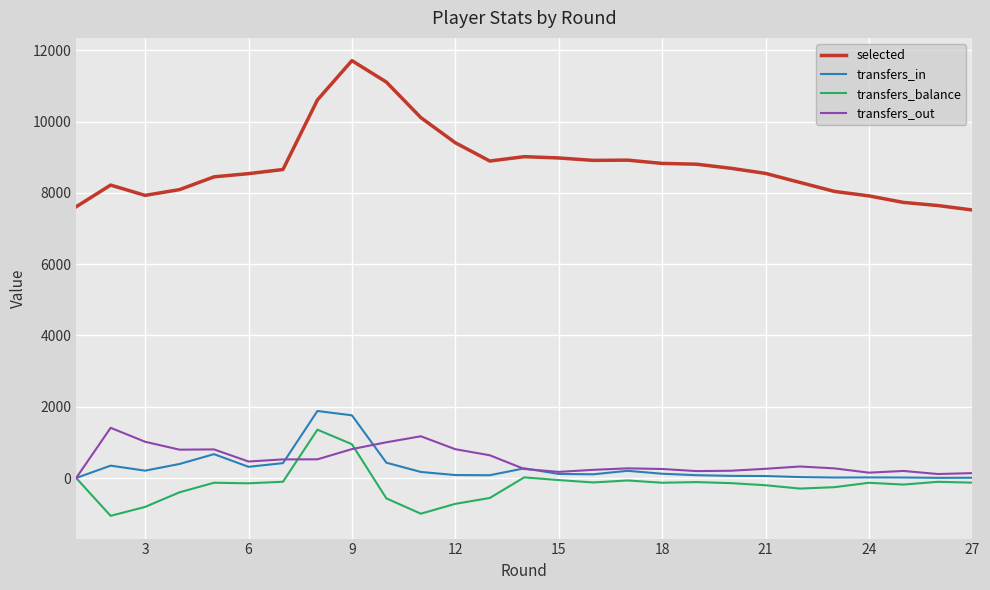

True or false: selected and transfers_balance cross at least once.

False